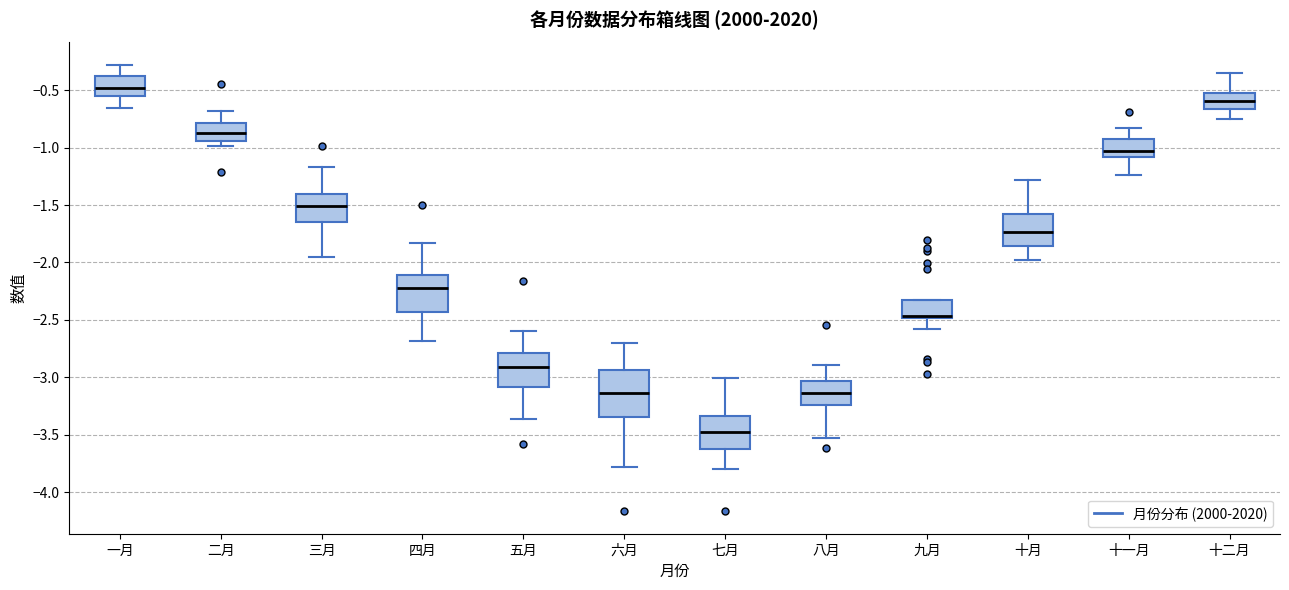

Reading left to right, read every box against the y-axis: the position of its median line, the range the box covers, and the ends of its whiskers. The values are not printed on the chart, so give them approximately, as read against the axis.

一月: median -0.50, box -0.55 to -0.40, whiskers -0.65 to -0.30
二月: median -0.85, box -0.95 to -0.80, whiskers -1.00 to -0.70
三月: median -1.50, box -1.65 to -1.40, whiskers -1.95 to -1.15
四月: median -2.20, box -2.45 to -2.10, whiskers -2.70 to -1.85
五月: median -2.90, box -3.10 to -2.80, whiskers -3.35 to -2.60
六月: median -3.15, box -3.35 to -2.95, whiskers -3.80 to -2.70
七月: median -3.45, box -3.60 to -3.35, whiskers -3.80 to -3.00
八月: median -3.15, box -3.25 to -3.05, whiskers -3.55 to -2.90
九月: median -2.45, box -2.50 to -2.35, whiskers -2.60 to -2.35
十月: median -1.75, box -1.85 to -1.55, whiskers -2.00 to -1.30
十一月: median -1.05, box -1.10 to -0.95, whiskers -1.25 to -0.85
十二月: median -0.60, box -0.65 to -0.55, whiskers -0.75 to -0.35